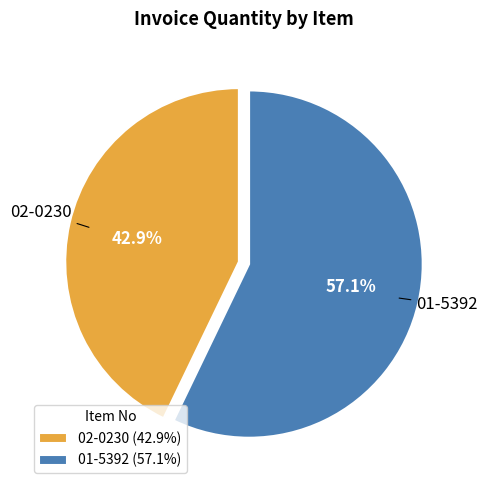

To the nearest percent, what portion does 02-0230 represent?

43%